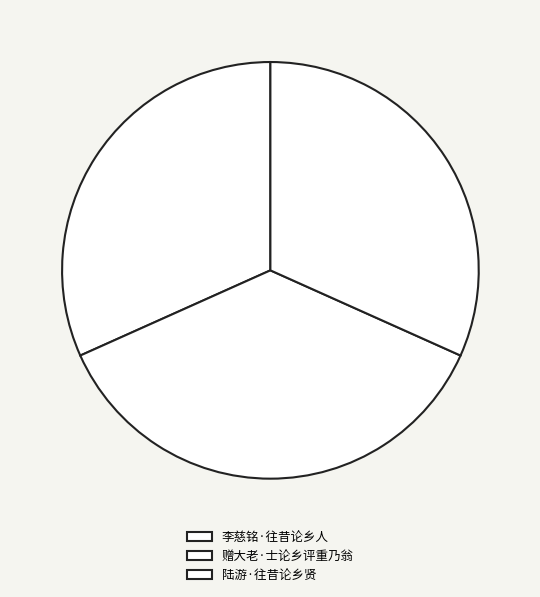

Which slice is the smallest?

陆游·往昔论乡贤